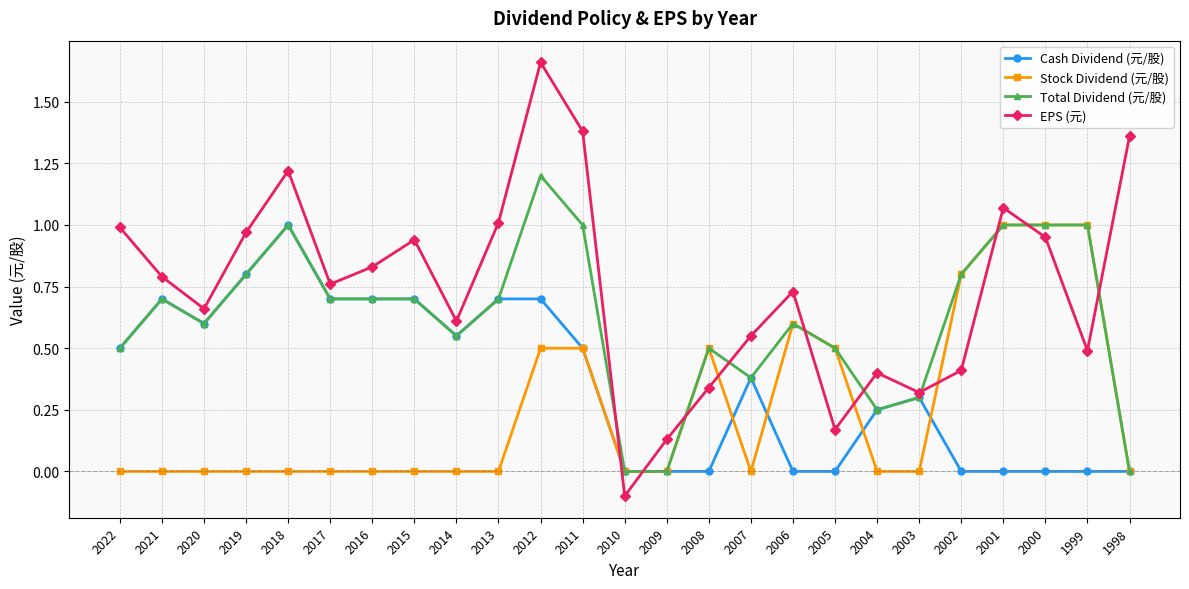

At which category does Cash Dividend (元/股) reach its first local peak?

2021